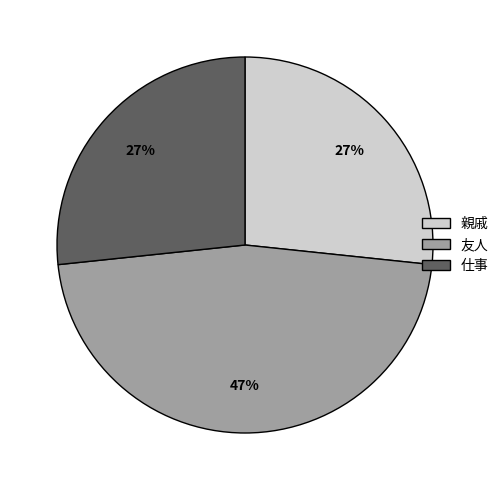

How many segments does this pie chart have?

3